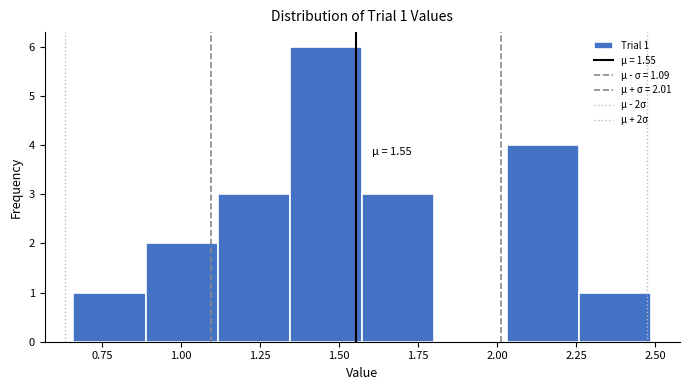

Which range on the x-axis has the tallest bar?

1.35 to 1.55